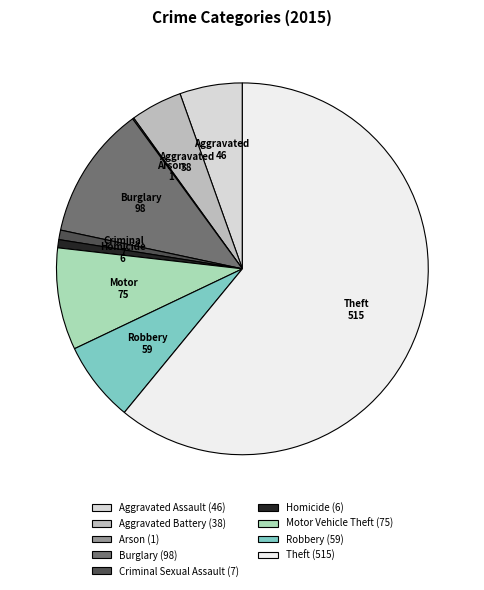

To the nearest percent, what is the difference between the largest and smallest slice percentages?

61%